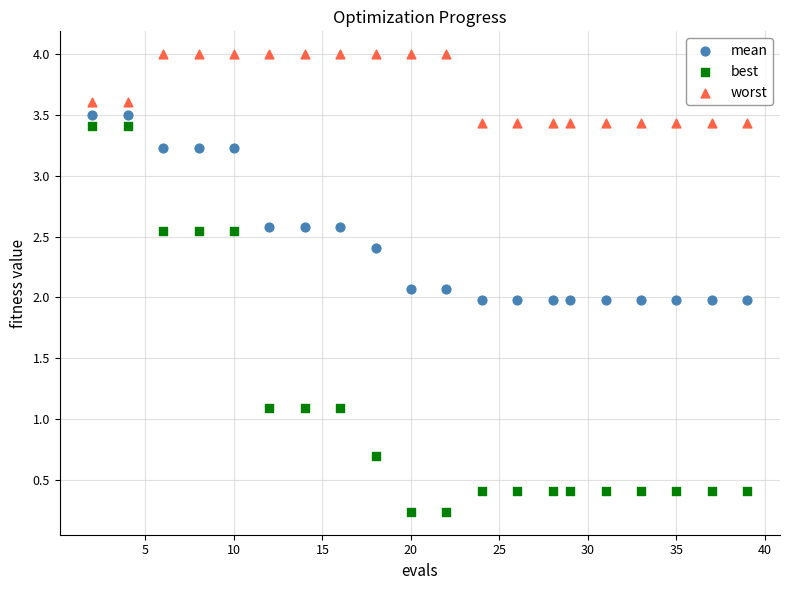

What are all the series names shown in the legend?

mean, best, worst